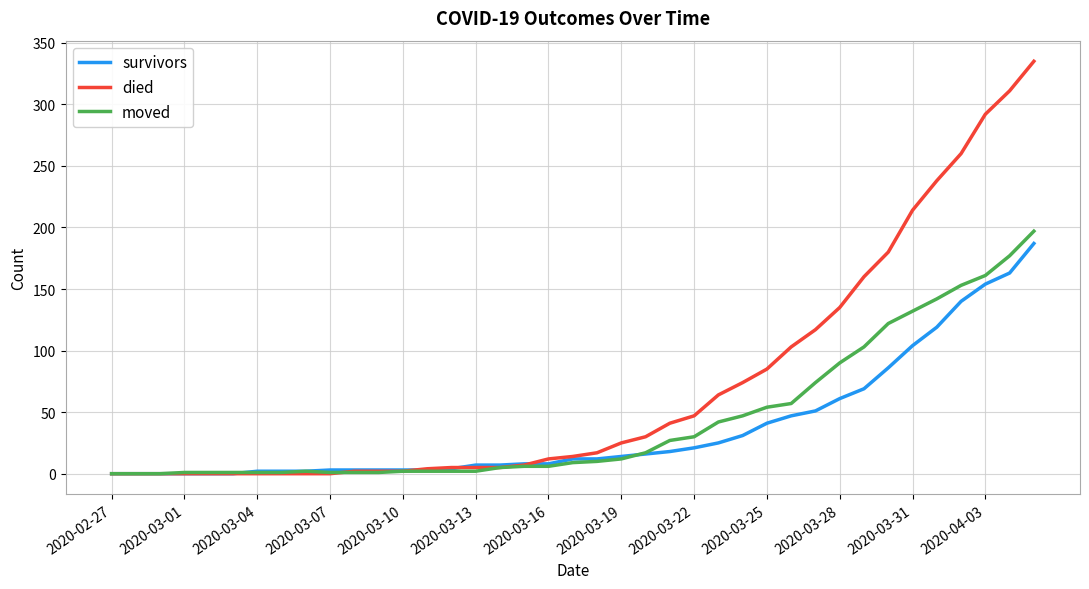

Which series has the largest range (max minus min)?

died